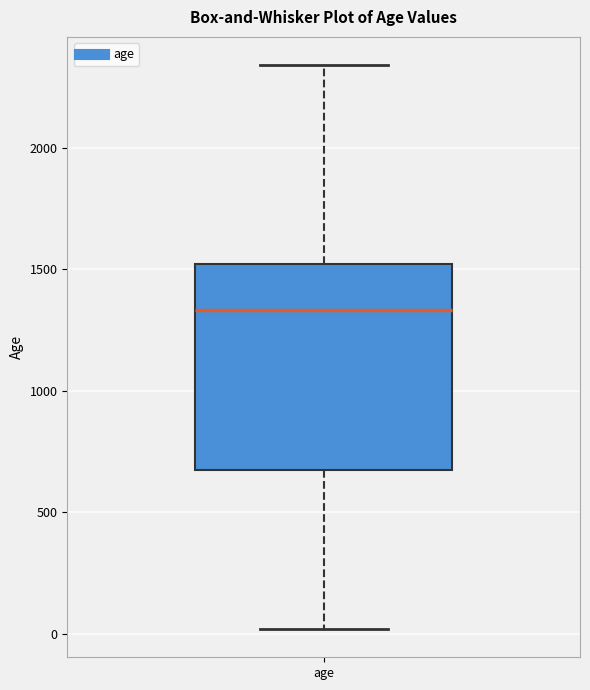

Where is the upper edge of the box for age on the y-axis? The values are not printed on the chart, so give them approximately, as read against the axis.

1500